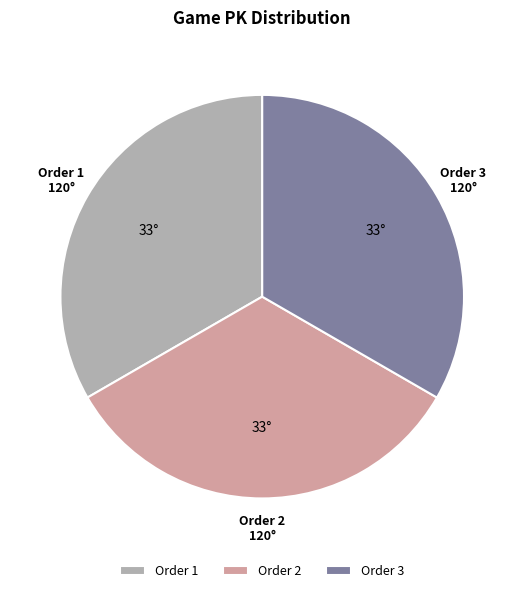

Do Order 2 and Order 3 together represent more than half of the pie?

Yes